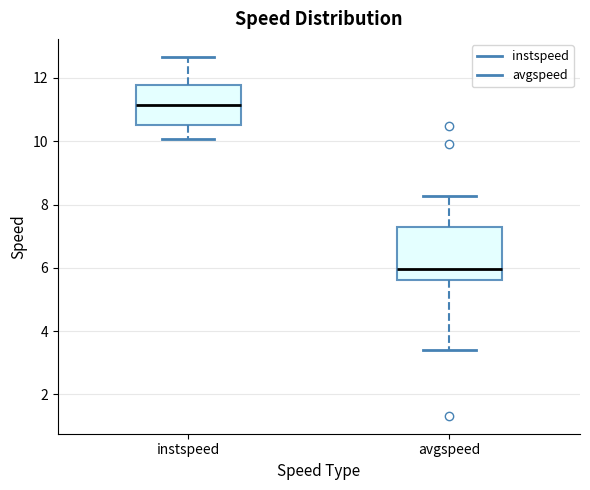

Reading left to right, transcribe this box plot: for each box, give where its median line is, the range the box spans, and where its two whiskers end, as read against the y-axis. The values are not printed on the chart, so give them approximately, as read against the axis.

instspeed: median 11.2, box 10.6 to 11.8, whiskers 10.0 to 12.6
avgspeed: median 6.0, box 5.6 to 7.2, whiskers 3.4 to 8.2